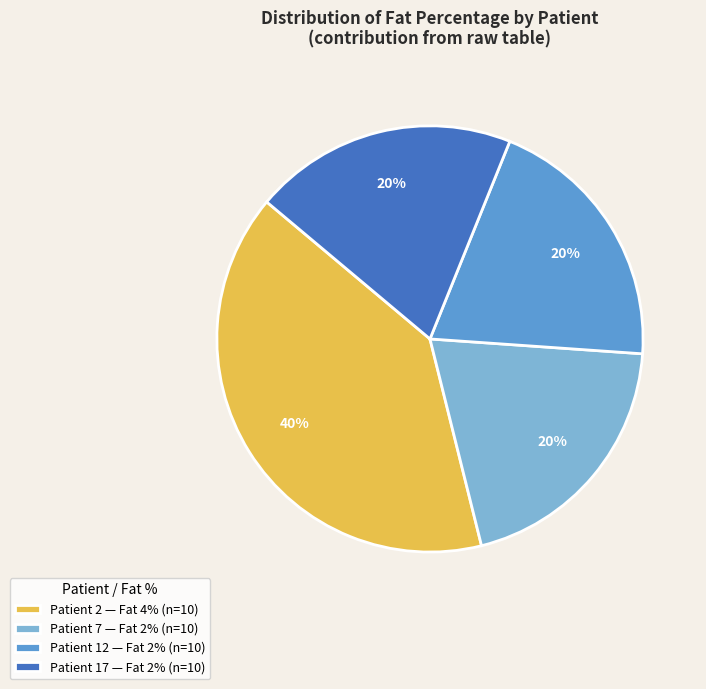

To the nearest percent, what is the average slice percentage?

25%